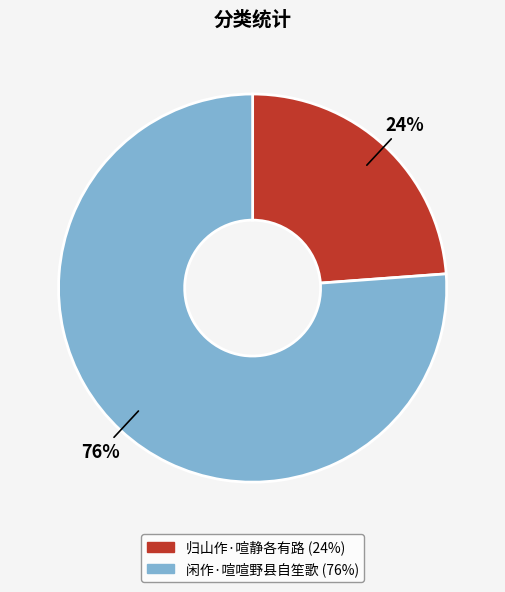

Does any single category account for the majority?

Yes